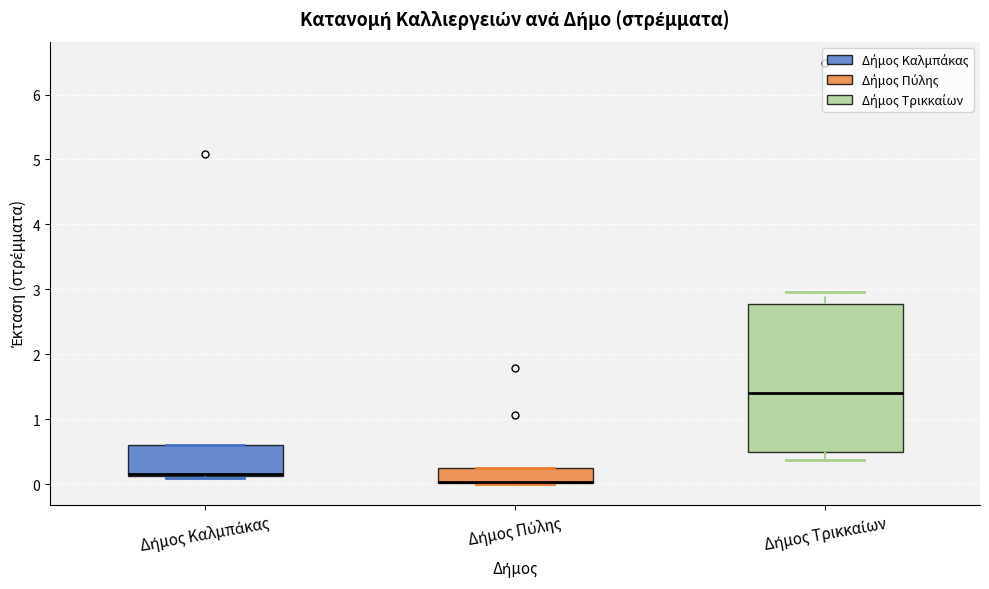

Comparing the boxes themselves (not the whiskers), which one is the tallest?

Δήμος Τρικκαίων